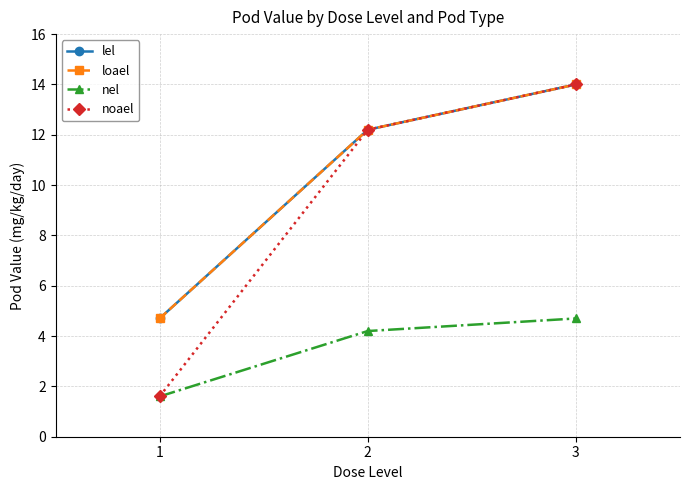

Does the chart have visible grid lines?

Yes